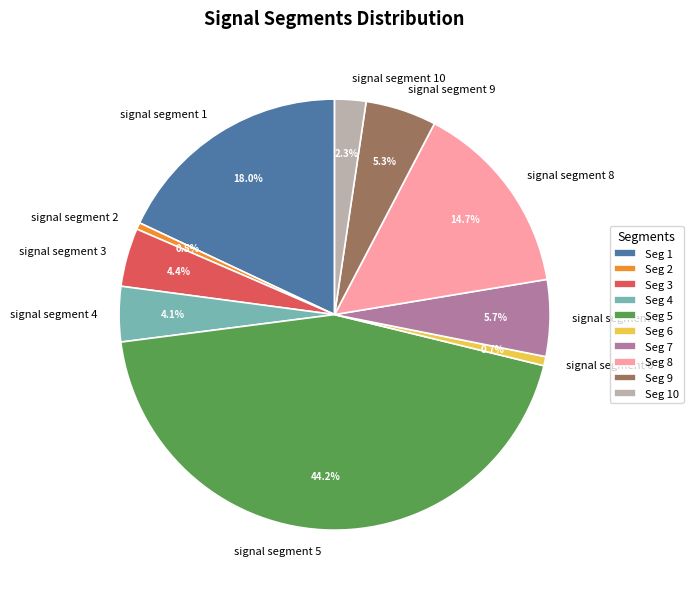

Combined, what portion of the pie is signal segment 3 and signal segment 1?

22.4%